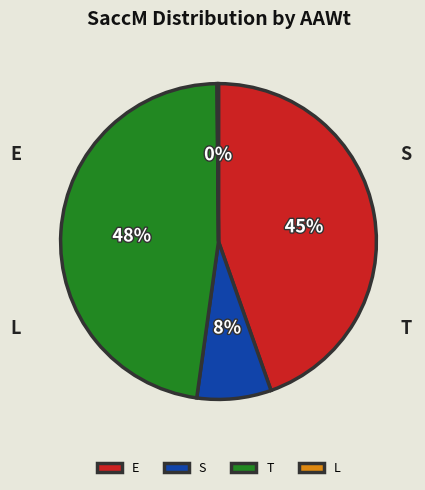

What is the smallest slice in the pie chart?

L